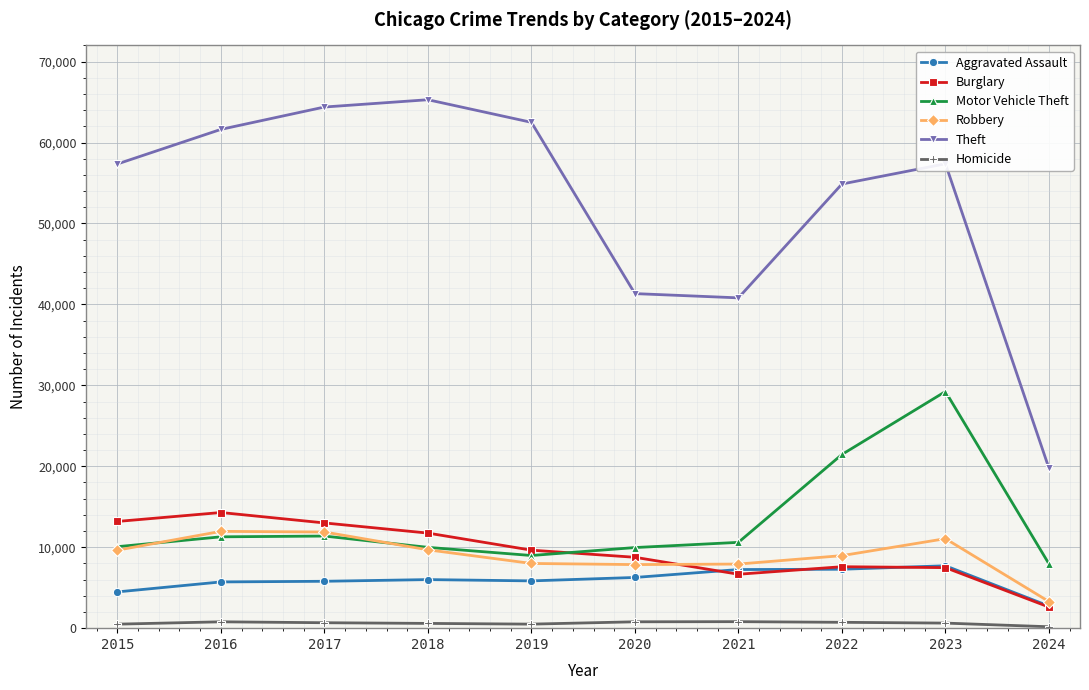

Is the value of Theft at 2016 greater than the value of Motor Vehicle Theft at 2018?

Yes